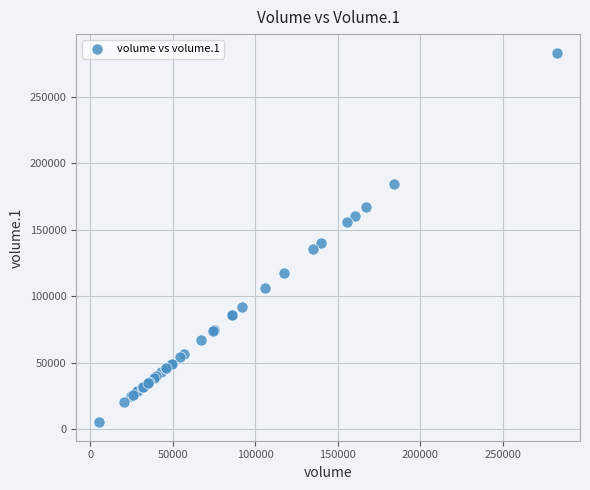

What Y value in the scatter plot is closest to 144219?

140200